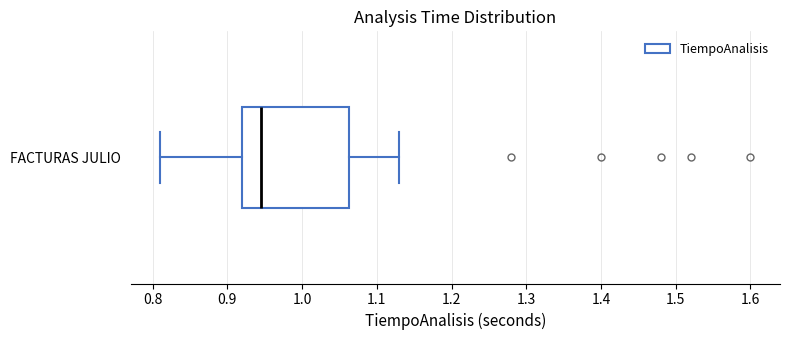

Transcribe this box plot: give where the median line is, the range the box spans, and where the two whiskers end, as read against the x-axis. The values are not printed on the chart, so give them approximately, as read against the axis.

median 0.95, box 0.92 to 1.06, whiskers 0.81 to 1.13